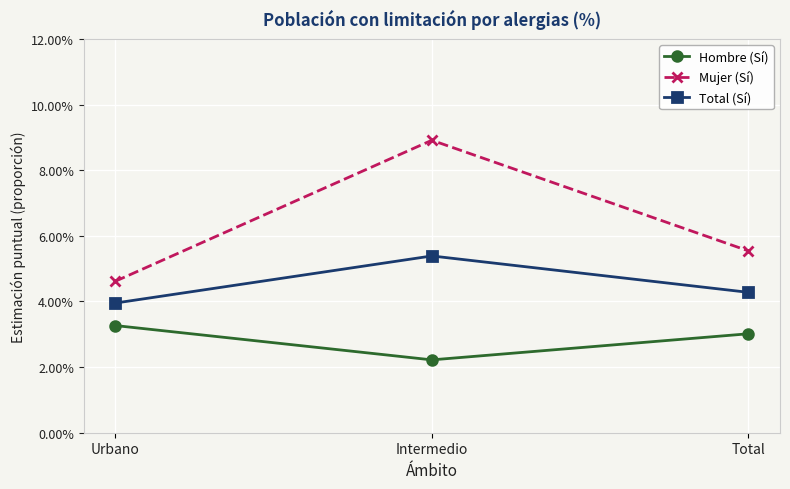

At which category is the sum across all series the highest?

Intermedio